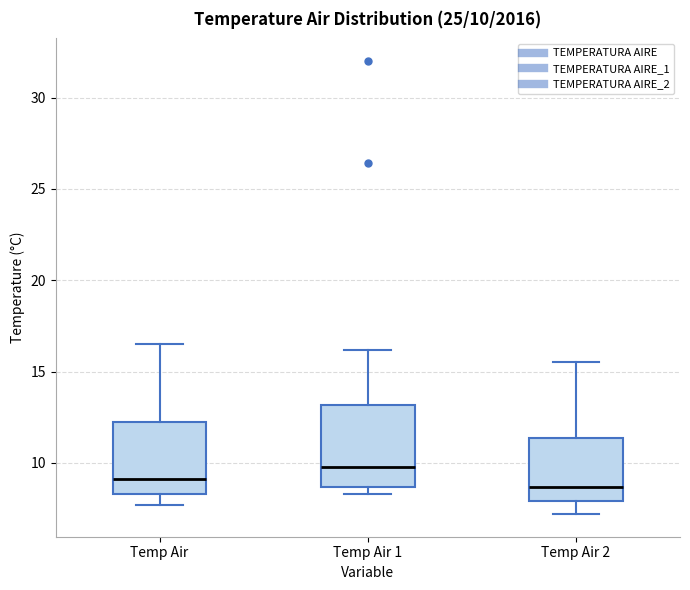

Which box is the tallest, from its lower edge to its upper edge?

Temp Air 1